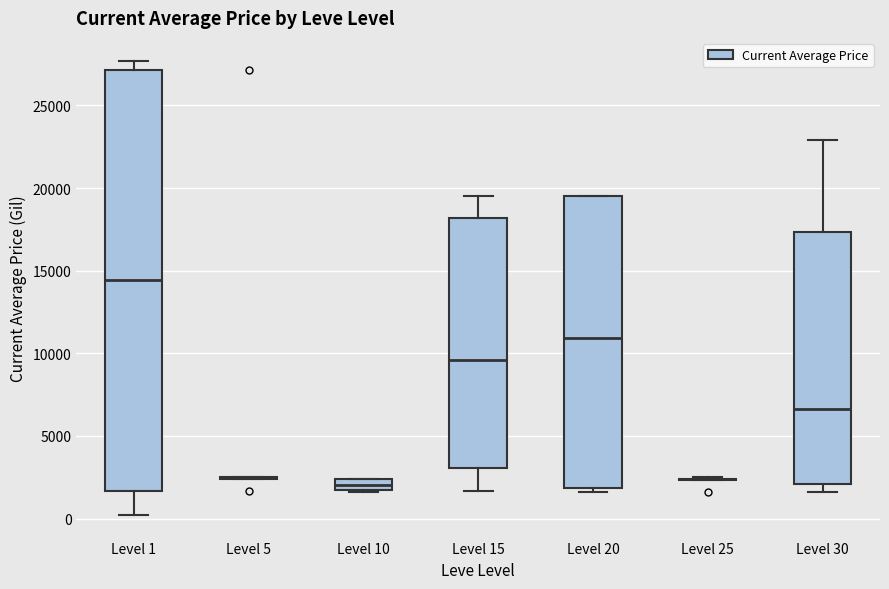

Where is the upper edge of the box for Level 30 on the y-axis? The values are not printed on the chart, so give them approximately, as read against the axis.

17500